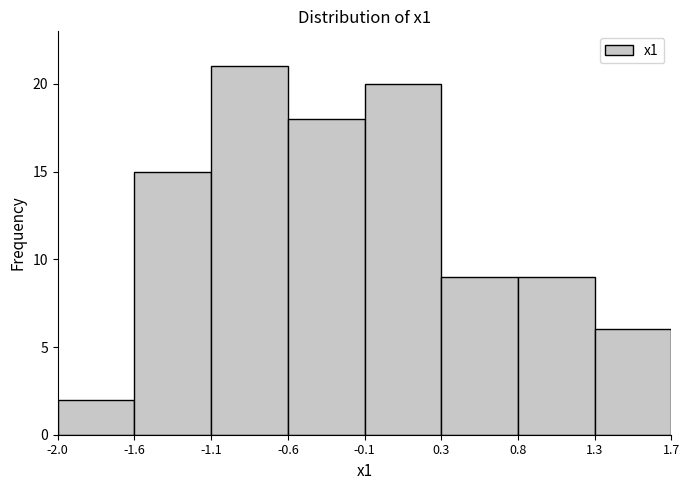

Reading right to left, what are all the values shown in this chart?

6	9	9	20	18	21	15	2